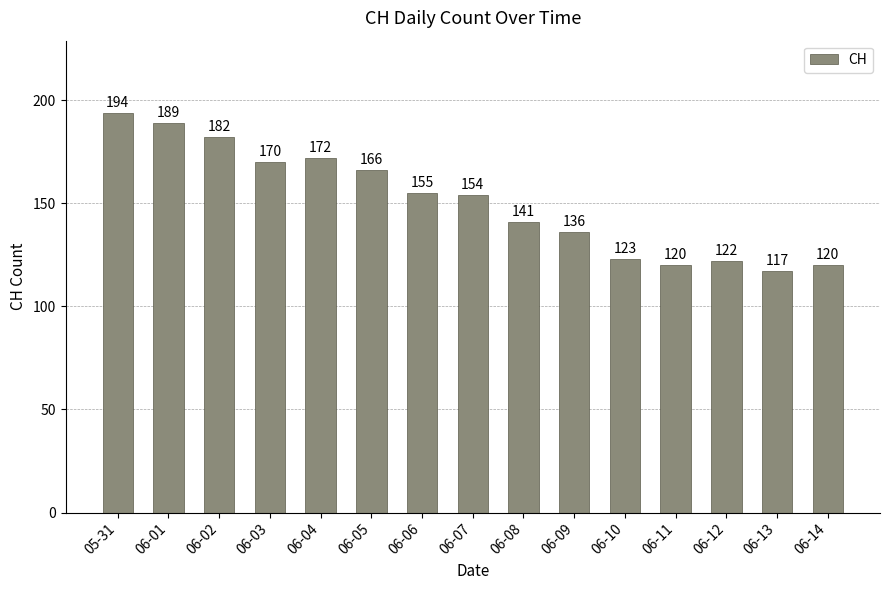

What is the value of the 11th bar from the left?

123